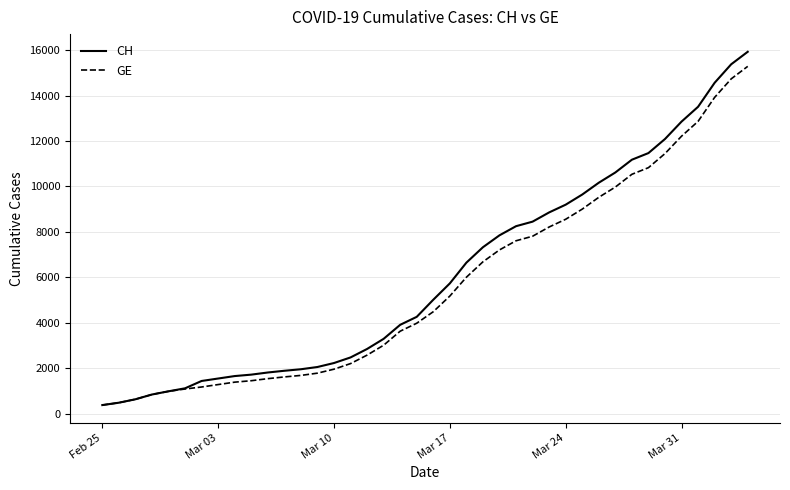

What is the highest value of the GE series?

15284